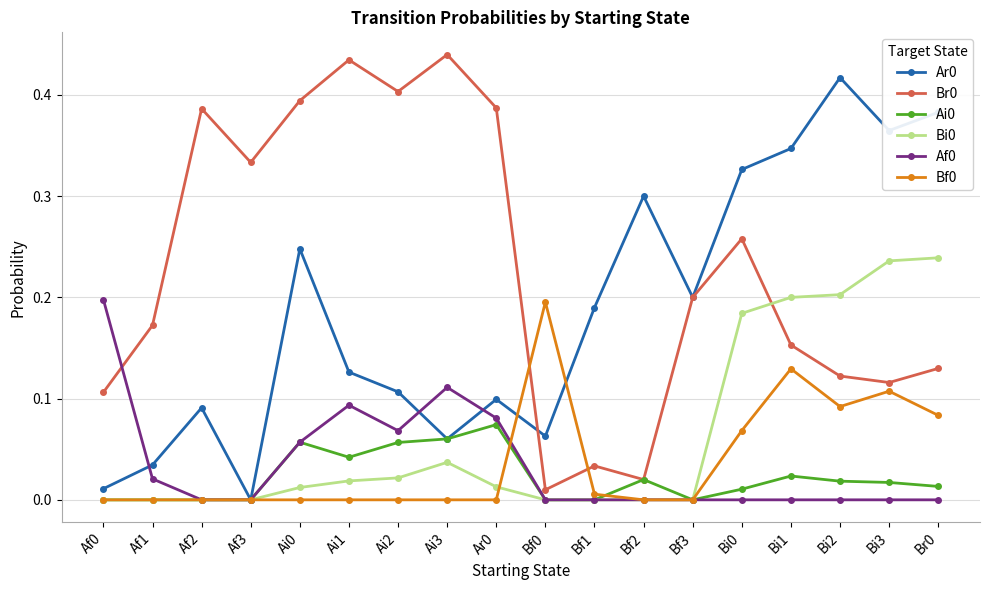

How many data points does each series have?

18